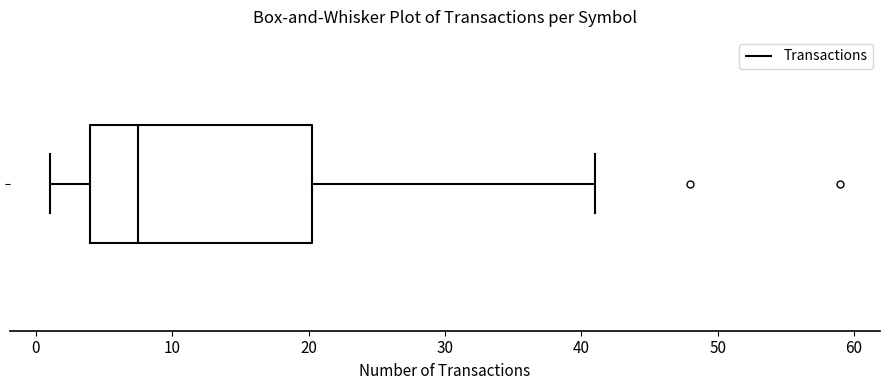

Transcribe this box plot: give where the median line is, the range the box spans, and where the two whiskers end, as read against the x-axis. The values are not printed on the chart, so give them approximately, as read against the axis.

median 8, box 4 to 20, whiskers 1 to 41